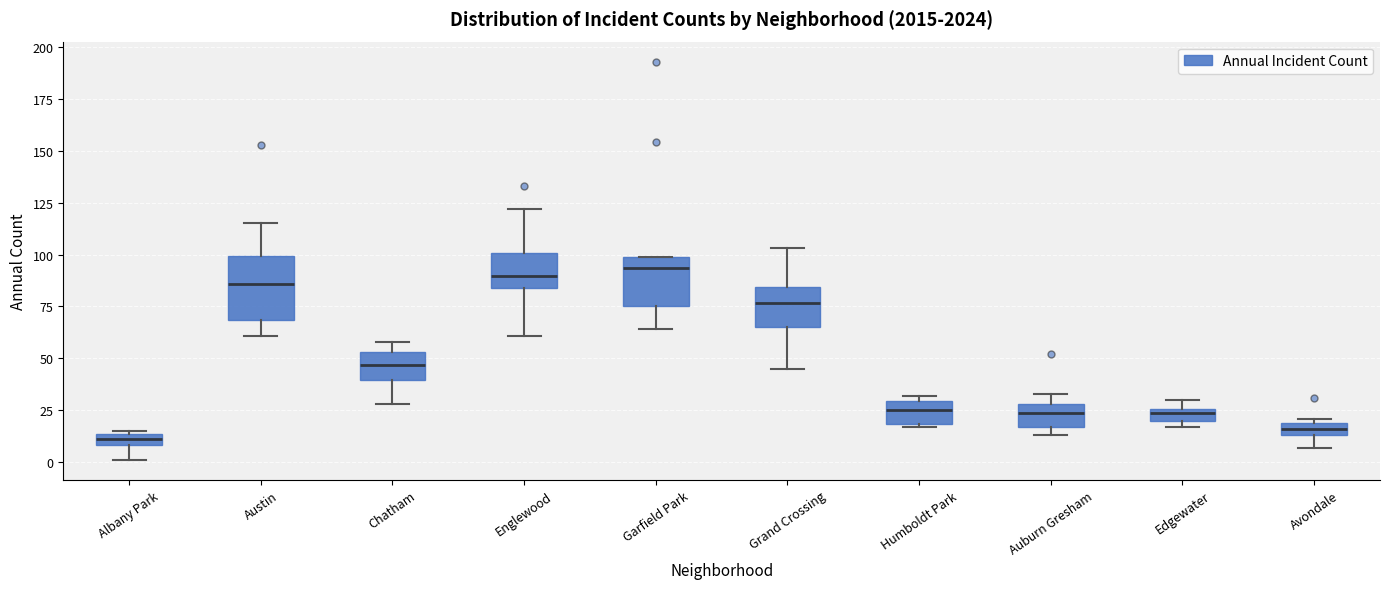

Which box has the lowest median line?

Albany Park